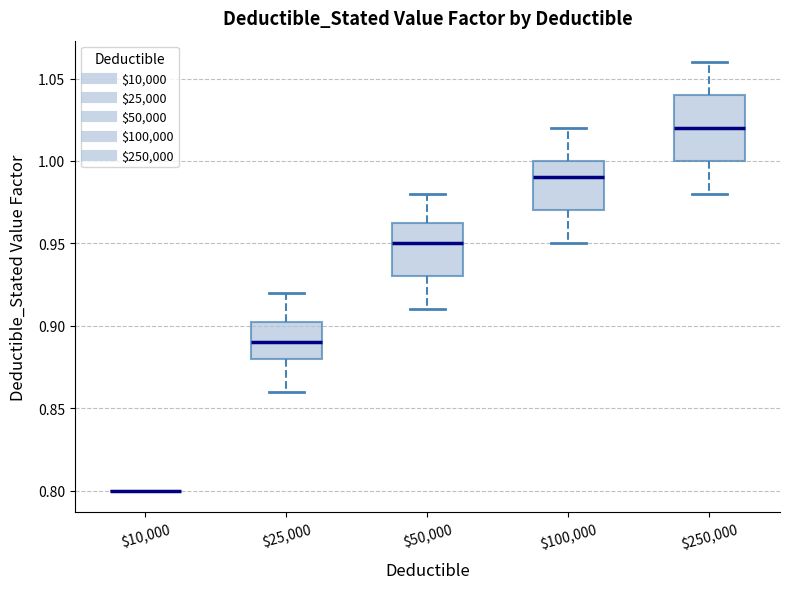

Reading left to right, transcribe this box plot: for each box, give where its median line is, the range the box spans, and where its two whiskers end, as read against the y-axis. The values are not printed on the chart, so give them approximately, as read against the axis.

$10,000: box collapsed to a line at 0.800, whiskers 0.800 to 0.800
$25,000: median 0.890, box 0.880 to 0.905, whiskers 0.860 to 0.920
$50,000: median 0.950, box 0.930 to 0.965, whiskers 0.910 to 0.980
$100,000: median 0.990, box 0.970 to 1.000, whiskers 0.950 to 1.020
$250,000: median 1.020, box 1.000 to 1.040, whiskers 0.980 to 1.060